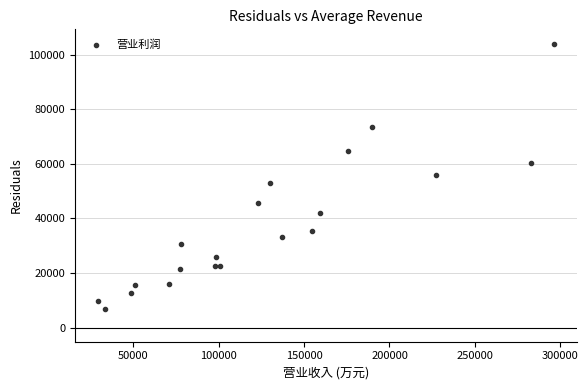

What is the range of X values (max minus min)?

266689